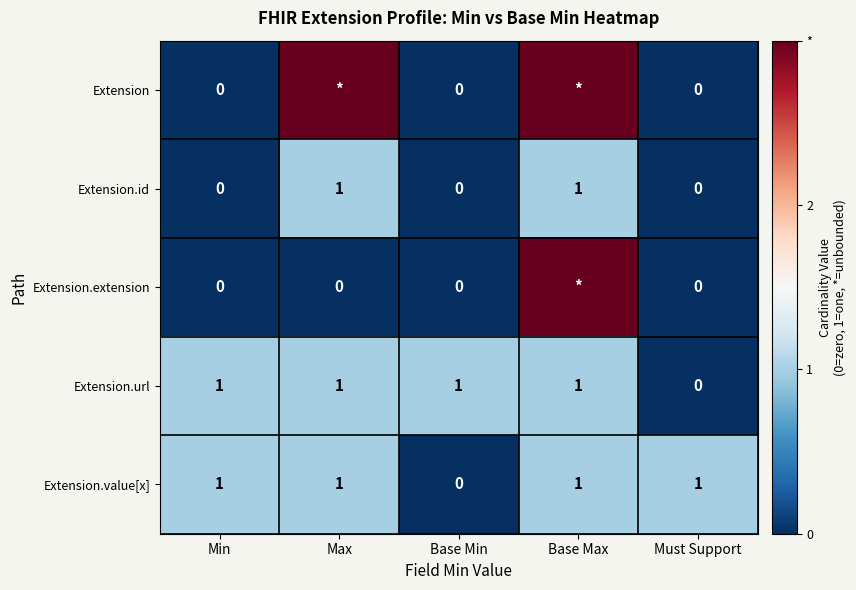

Which category has the lowest value in the Extension.value[x] series?

Base Min